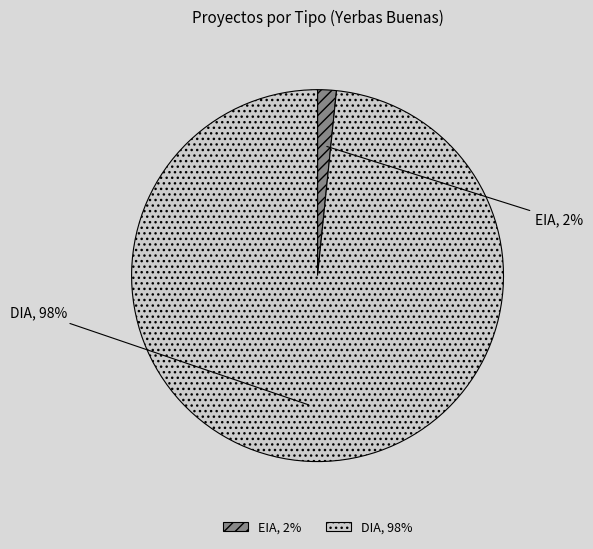

How many slices are in this pie chart?

2